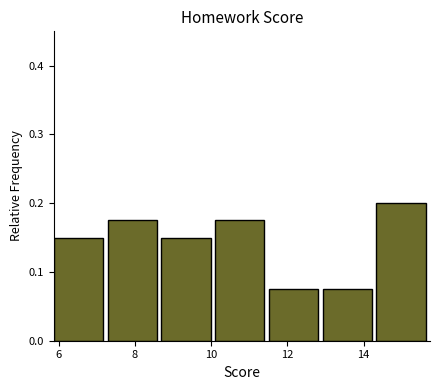

What is the height of the bar covering 10.0 to 11.6 on the x-axis? Neither the bar edges nor the heights are printed on the chart, so give them approximately, as read against the axes.

0.18